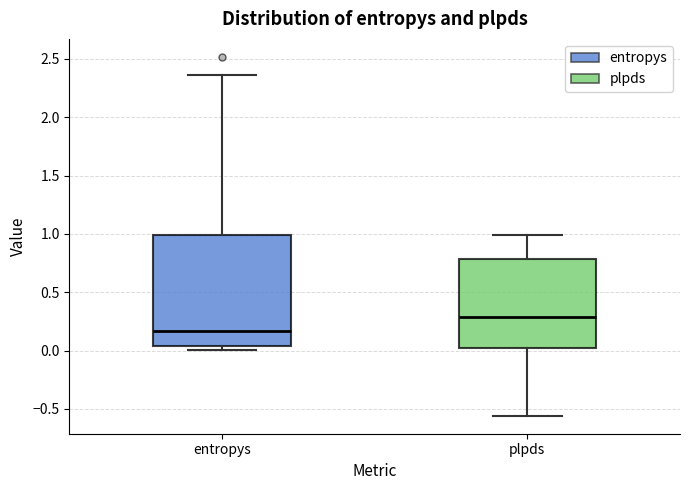

Reading left to right, read every box against the y-axis: the position of its median line, the range the box covers, and the ends of its whiskers. The values are not printed on the chart, so give them approximately, as read against the axis.

entropys: median 0.15, box 0.05 to 1.00, whiskers 0.00 to 2.35
plpds: median 0.30, box 0.00 to 0.80, whiskers -0.55 to 1.00